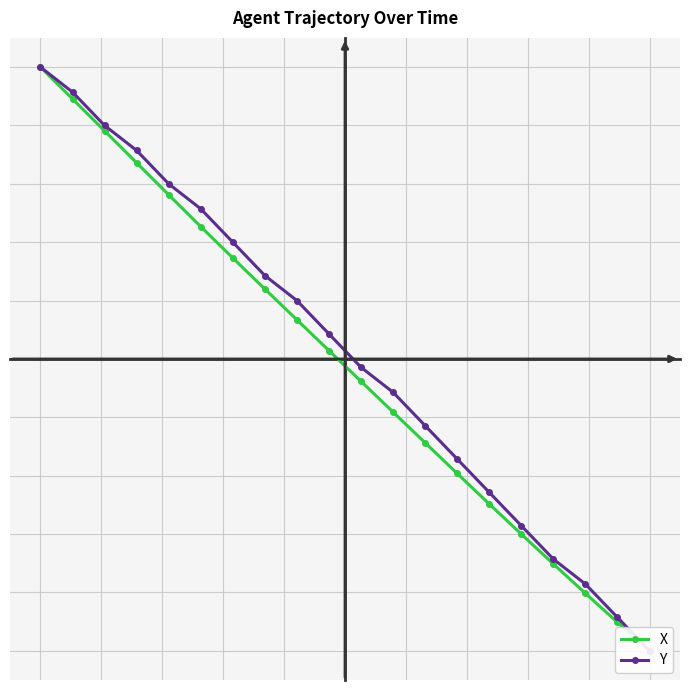

Is the value of Y at 13 greater than the value of X at 15?

Yes